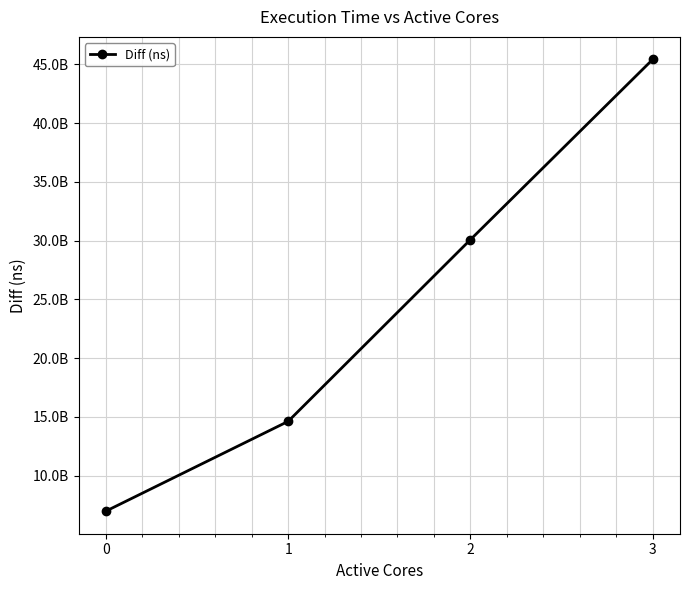

What is the minimum value shown in the chart?

6978139086